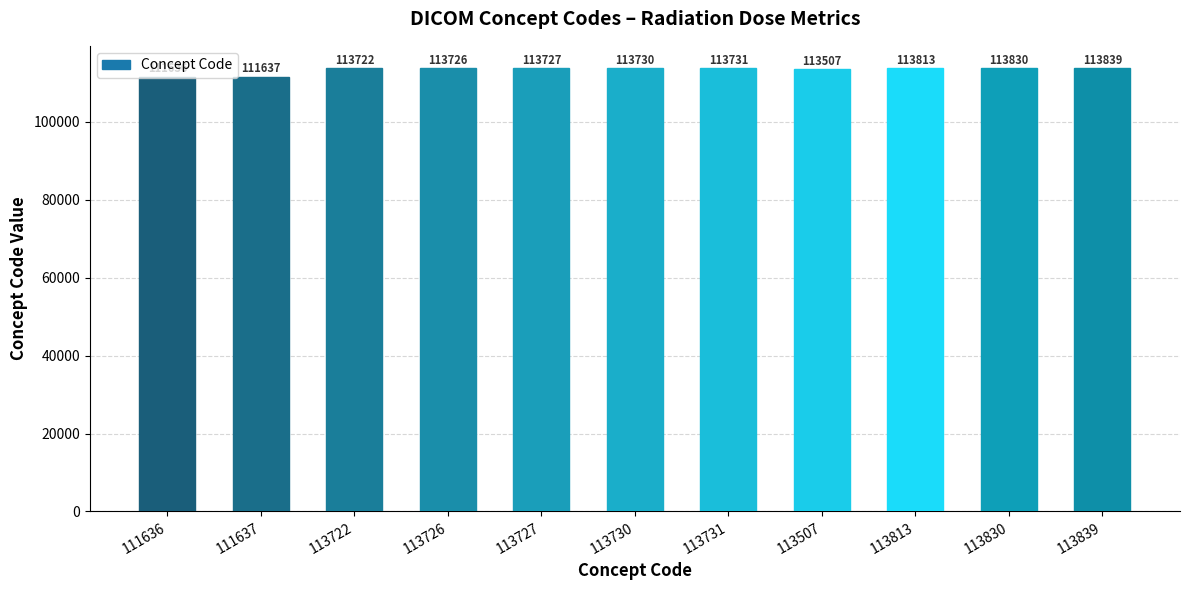

What is the smallest value displayed?

111636